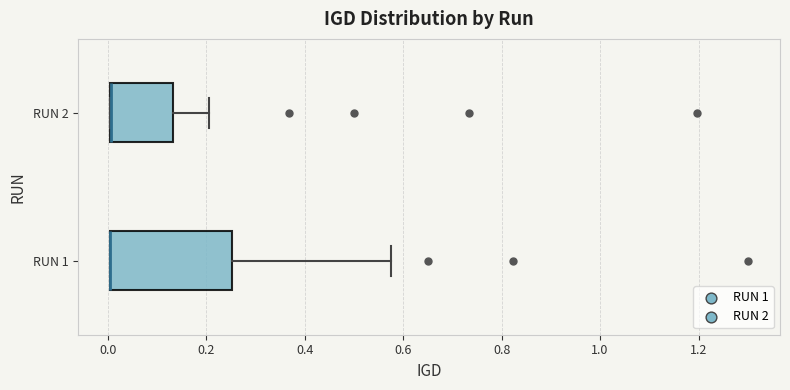

Reading bottom to top, read every box against the x-axis: the position of its median line, the range the box covers, and the ends of its whiskers. The values are not printed on the chart, so give them approximately, as read against the axis.

RUN 1: median 0.00 (drawn on the box's left edge), box 0.00 to 0.26, whiskers 0.00 to 0.58
RUN 2: median 0.00 (drawn on the box's left edge), box 0.00 to 0.14, whiskers 0.00 to 0.20